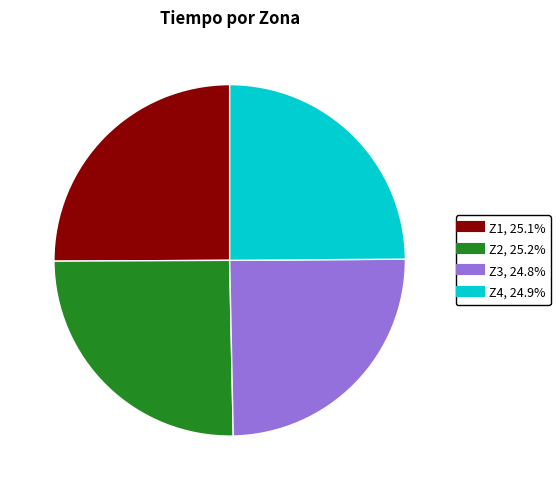

What is the ratio of the value at Z4 to the value at Z3?

1.0